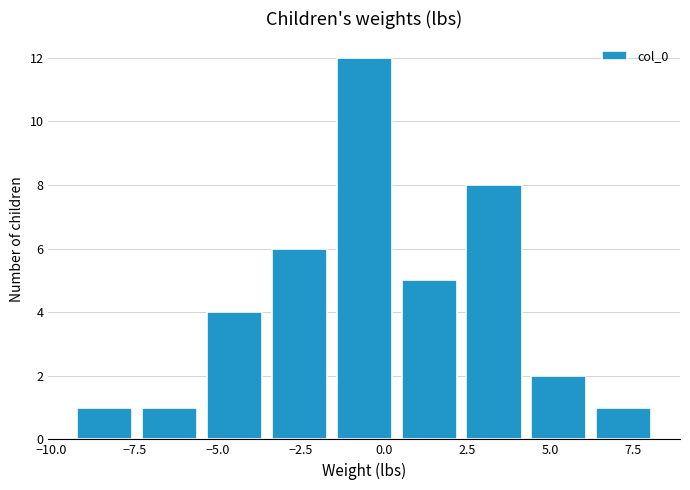

Read against the x-axis, roughly where is the centre of the tallest bar?

-0.5